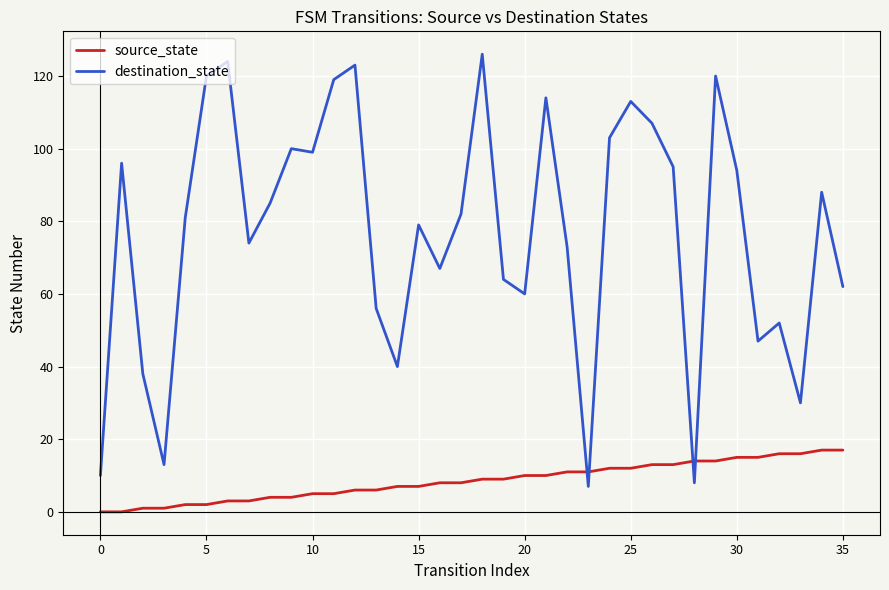

Reading left to right, what are all the values shown in this chart?

source_state: 0	0	1	1	2	2	3	3	4	4	5	5	6	6	7	7	8	8	9	9	10	10	11	11	12	12	13	13	14	14	15	15	16	16	17	17
destination_state: 10	96	38	13	81	120	124	74	85	100	99	119	123	56	40	79	67	82	126	64	60	114	73	7	103	113	107	95	8	120	94	47	52	30	88	62